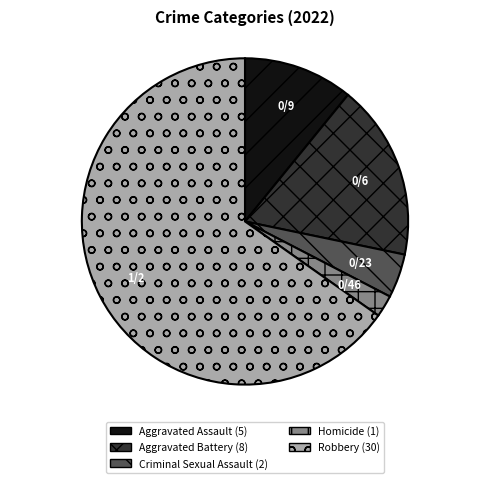

Is it true that Homicide is 11% of the pie?

False